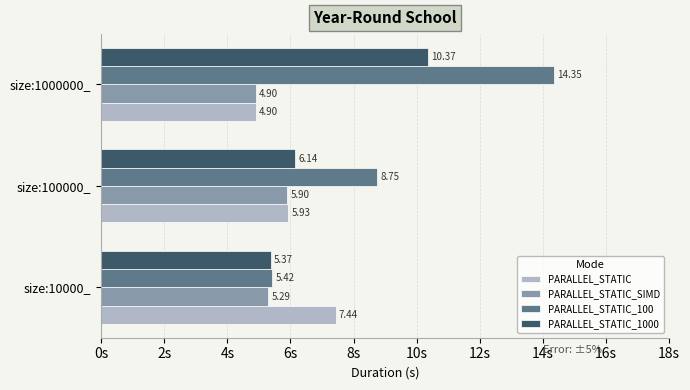

At which label is PARALLEL_STATIC_100 closest to 9?

size:100000_